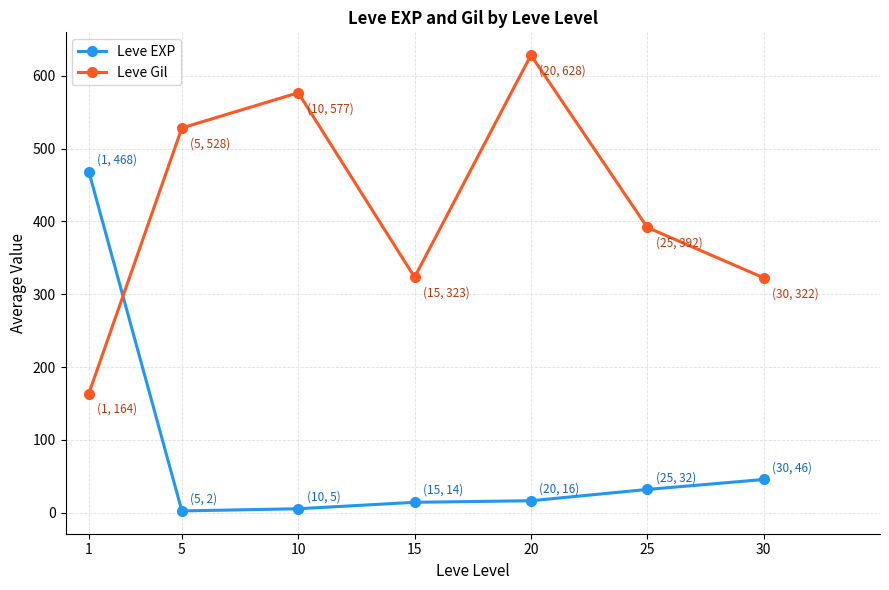

Which category has the lowest value in the Leve Gil series?

1